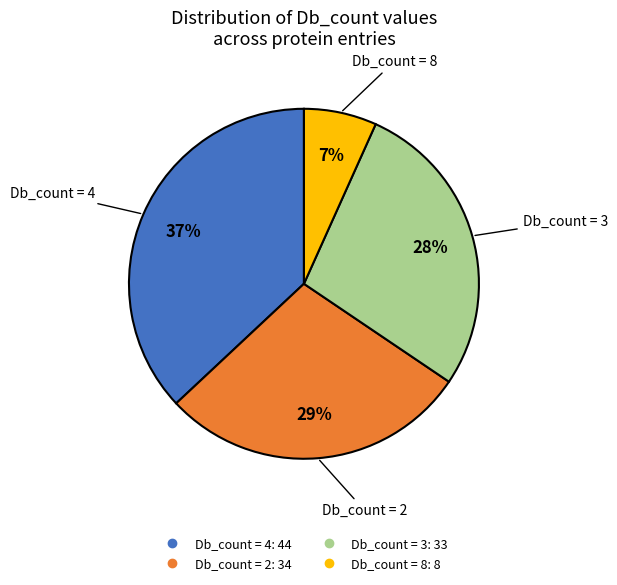

To the nearest percent, what is the average slice percentage?

25%